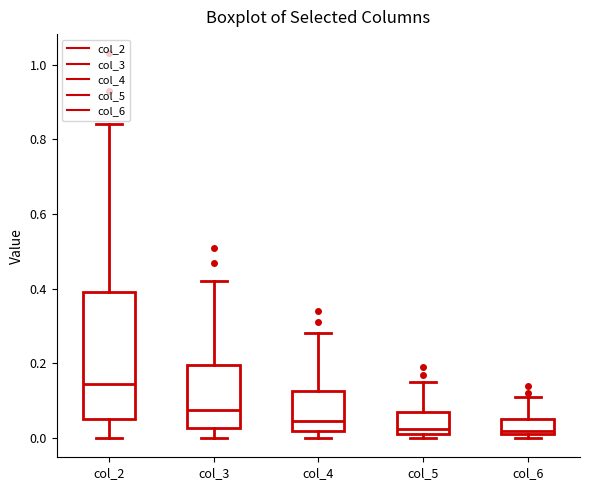

Reading left to right, read every box against the y-axis: the position of its median line, the range the box covers, and the ends of its whiskers. The values are not printed on the chart, so give them approximately, as read against the axis.

col_2: median 0.14, box 0.06 to 0.40, whiskers 0.00 to 0.84
col_3: median 0.08, box 0.02 to 0.20, whiskers 0.00 to 0.42
col_4: median 0.04, box 0.02 to 0.12, whiskers 0.00 to 0.28
col_5: median 0.02 (just above the box's lower edge), box 0.02 to 0.08, whiskers 0.00 to 0.16
col_6: median 0.02 (just above the box's lower edge), box 0.02 to 0.06, whiskers 0.00 to 0.12